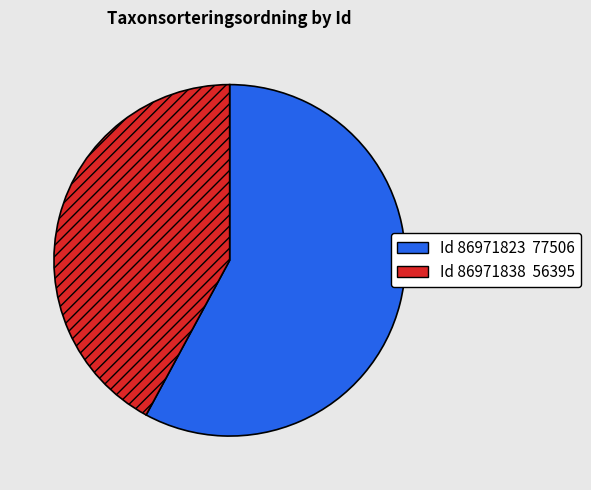

Is there a majority slice in this chart?

Yes